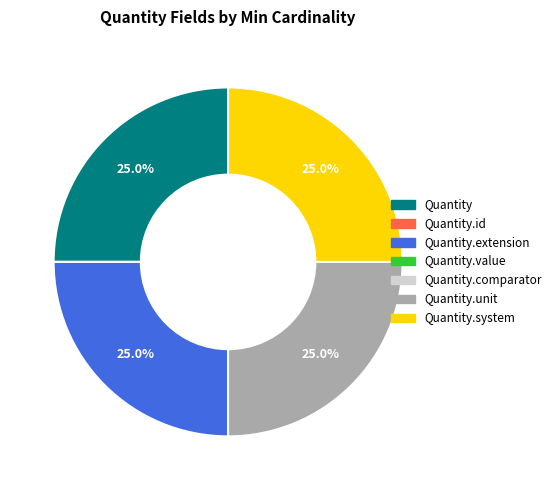

Does any single category account for the majority?

No